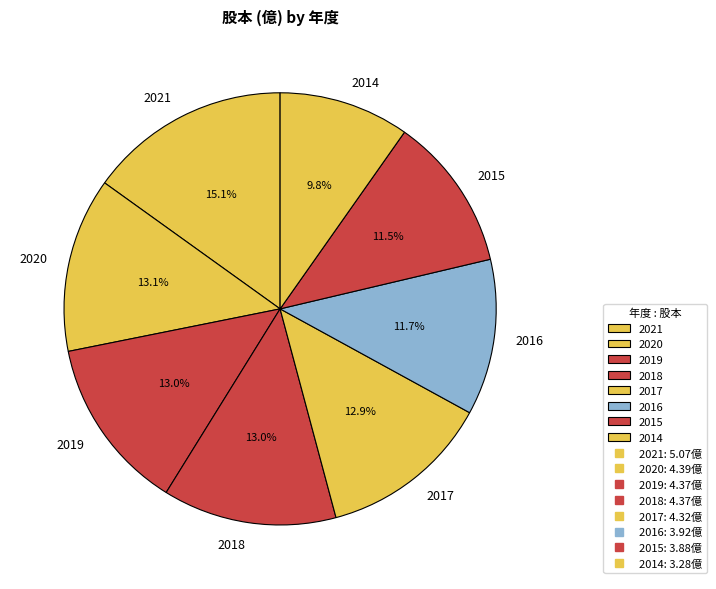

Approximately how many times larger is the value at 2015 compared to 2021?

0.8